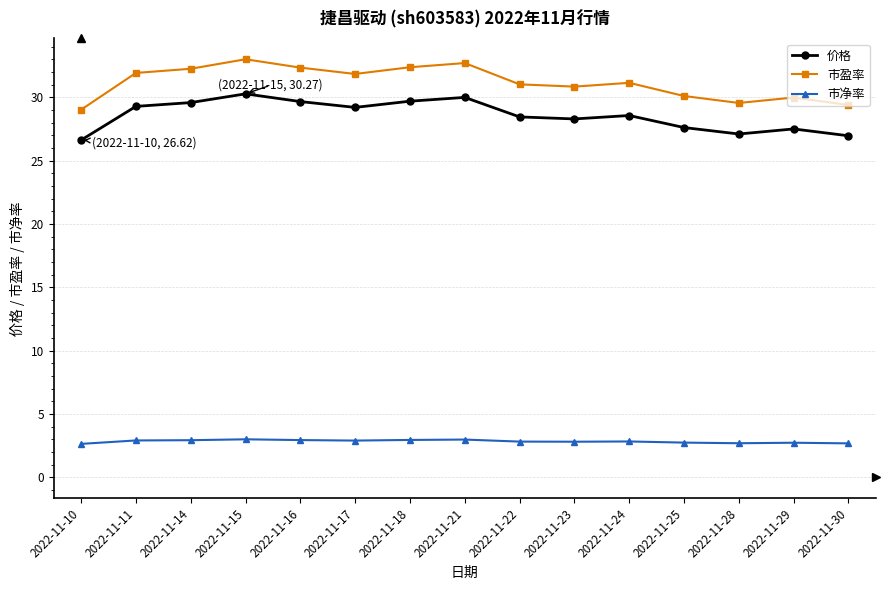

The value of 价格 at 2022-11-30 is 27.0. True or false?

True